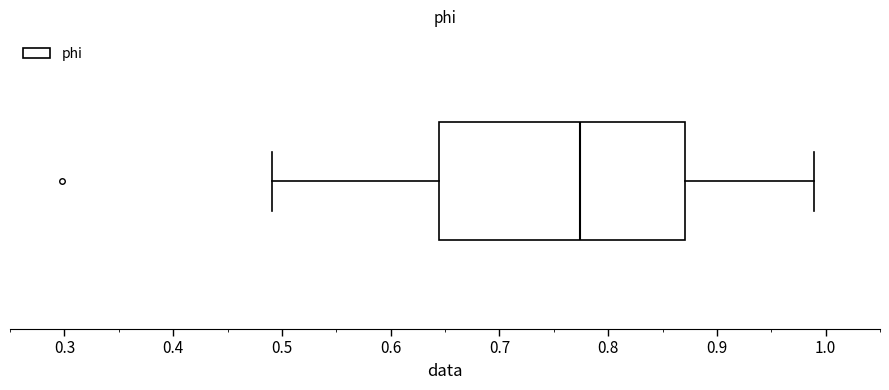

Where does the median line of the box sit on the x-axis? The values are not printed on the chart, so give them approximately, as read against the axis.

0.77